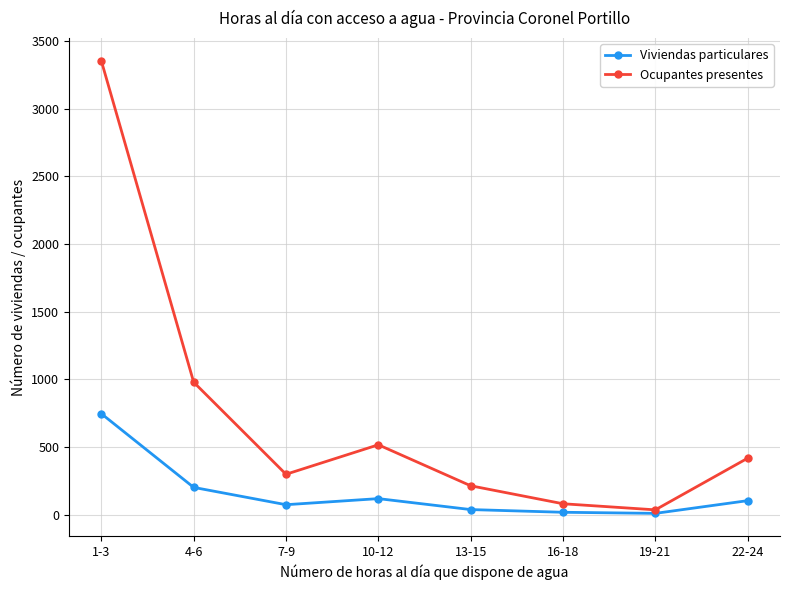

List the series in order of their overall mean, highest first.

Ocupantes presentes, Viviendas particulares